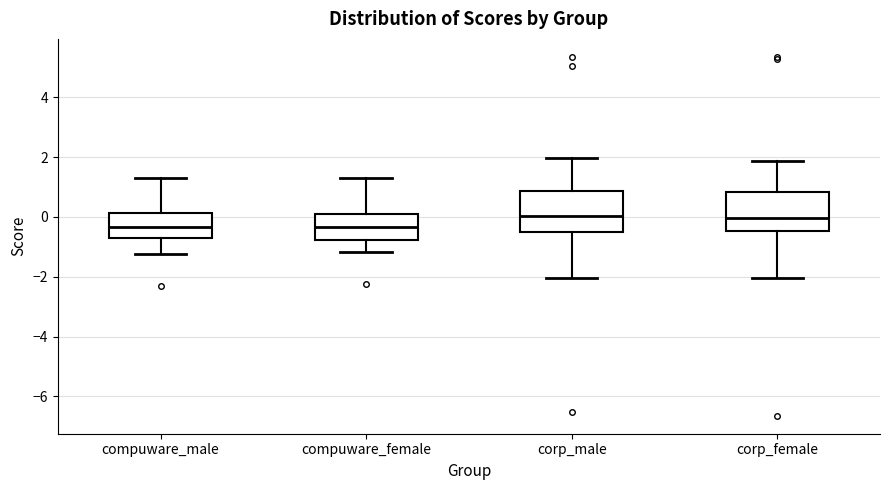

Where does the upper whisker of the box for corp_female end on the y-axis? The values are not printed on the chart, so give them approximately, as read against the axis.

1.8